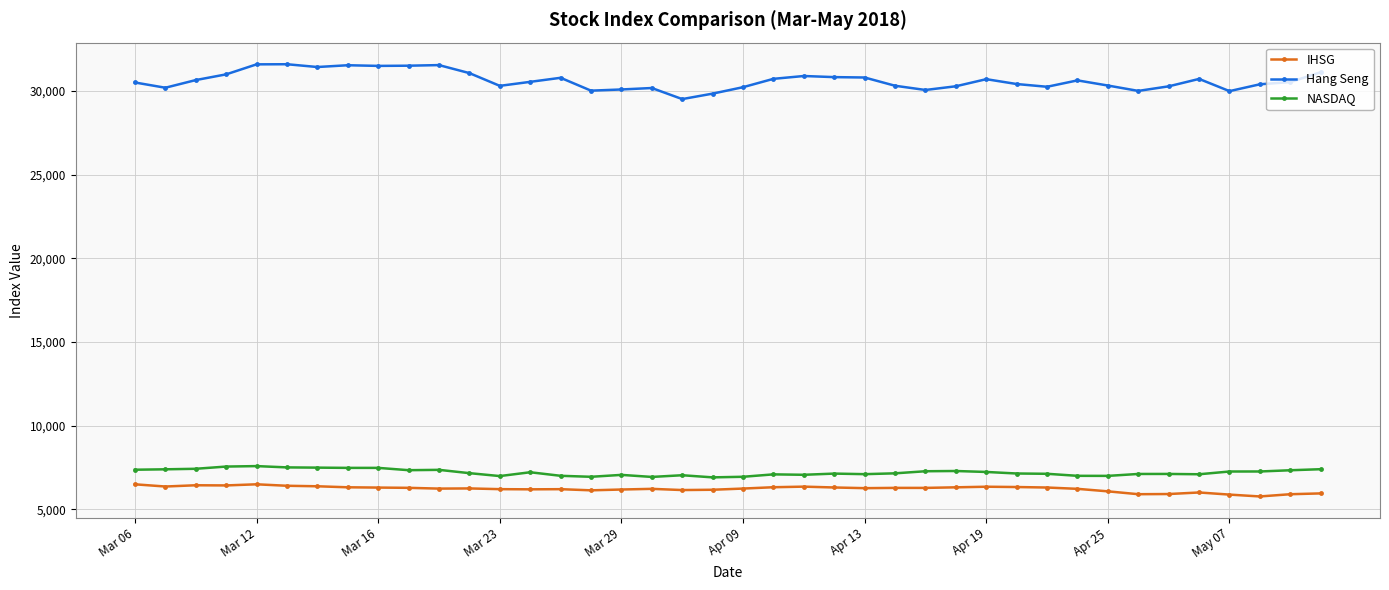

True or false: NASDAQ and Hang Seng cross at least once.

False